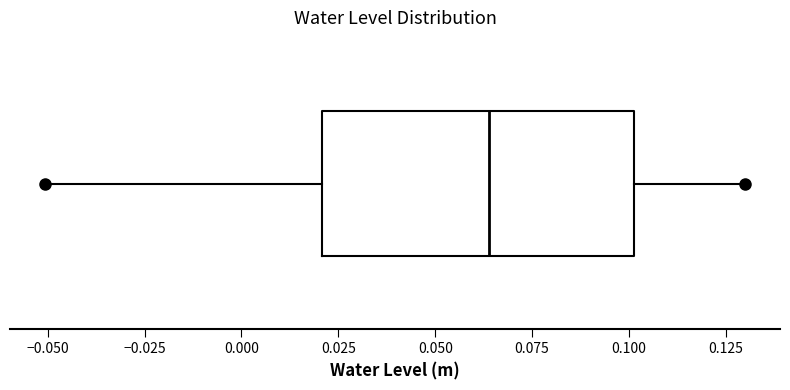

Transcribe this box plot: give where the median line is, the range the box spans, and where the two whiskers end, as read against the x-axis. The values are not printed on the chart, so give them approximately, as read against the axis.

median 0.065, box 0.020 to 0.100, whiskers -0.050 to 0.130